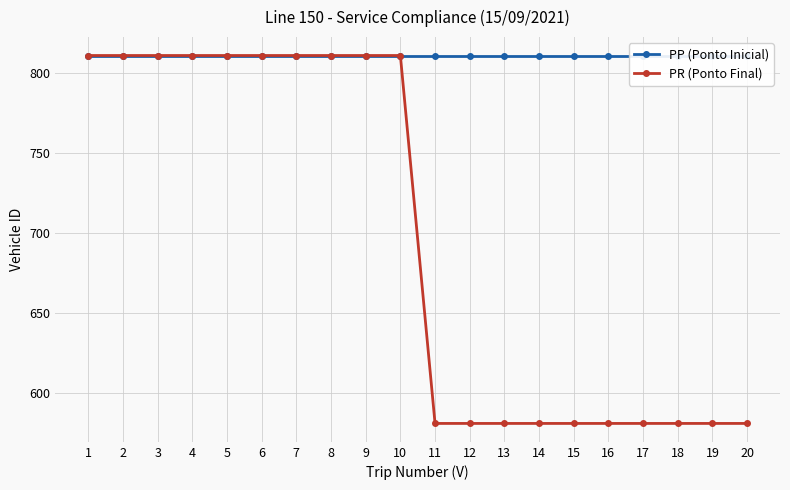

True or false: PR (Ponto Final) and PP (Ponto Inicial) intersect in this chart.

False